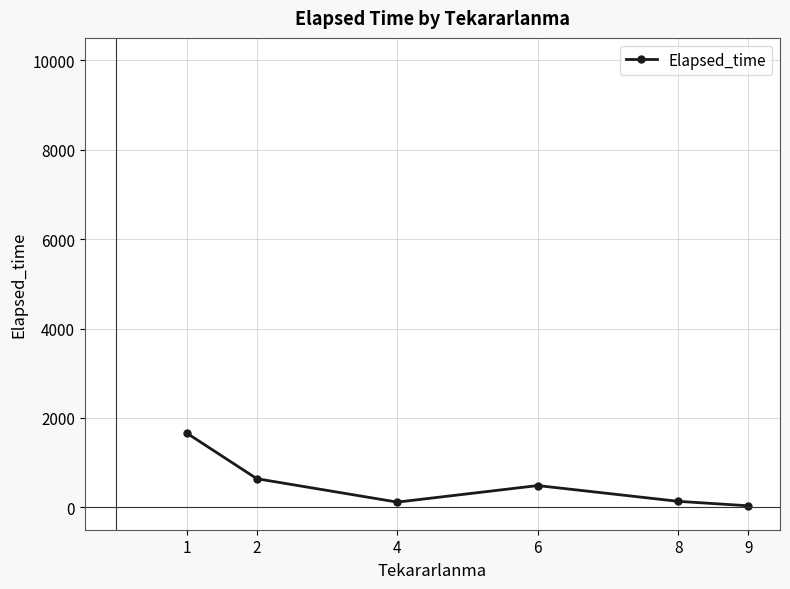

Which label corresponds to the largest value in the chart?

1